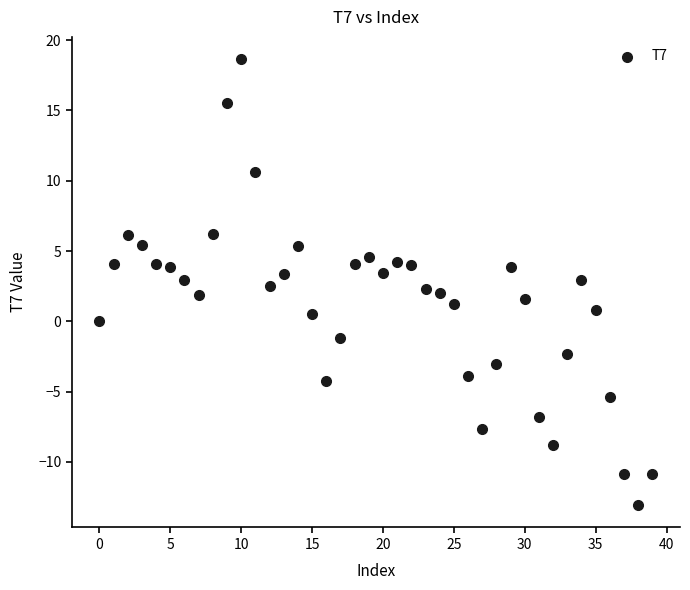

What is the range of Y values (max minus min)?

31.7